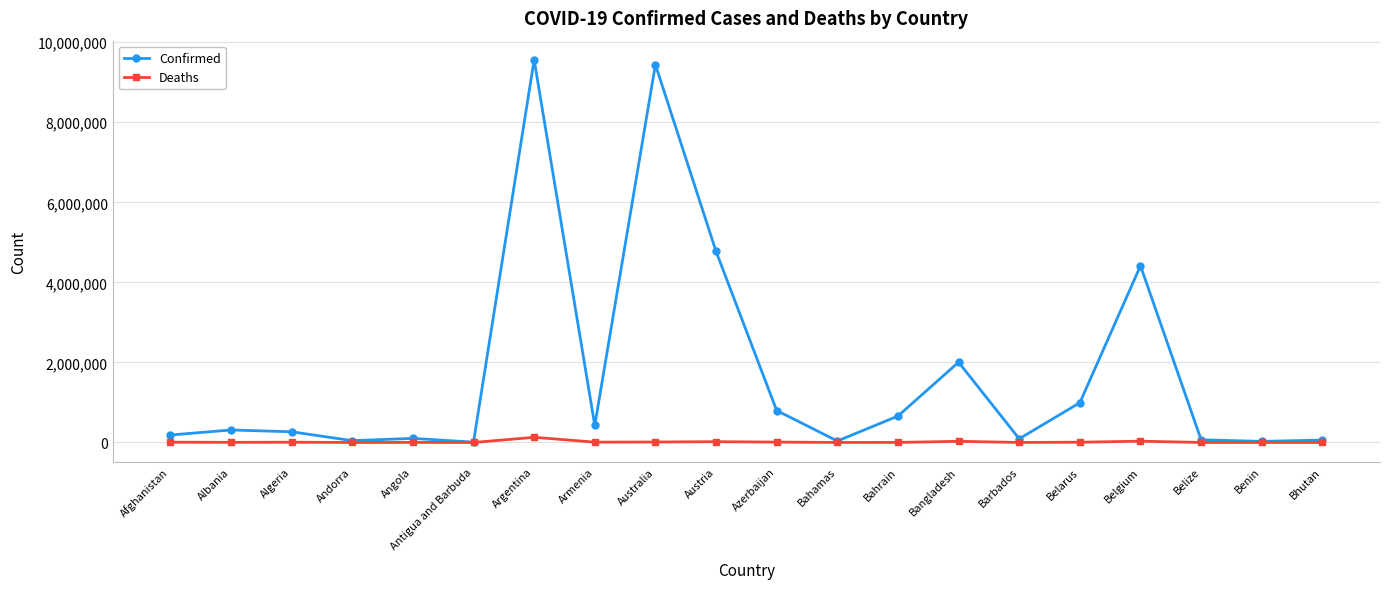

Which series has the largest total across all categories?

Confirmed